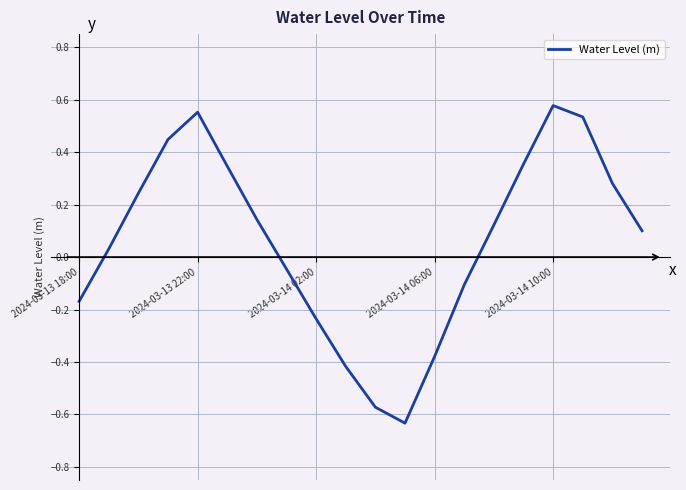

What is the difference between the maximum and minimum values?

1.2